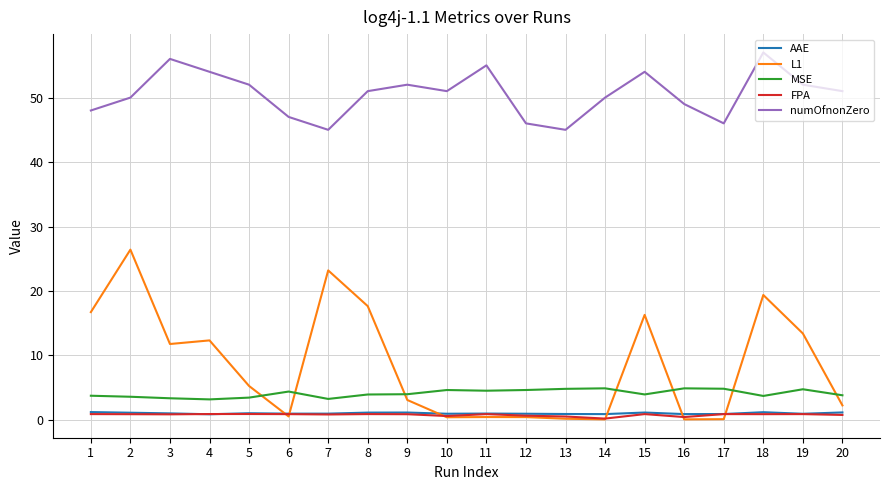

How many lines are shown in the chart?

5